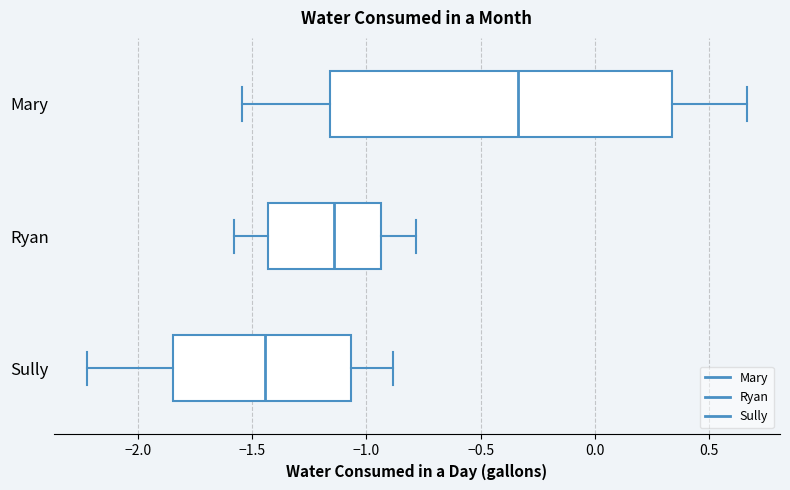

Reading bottom to top, transcribe this box plot: for each box, give where its median line is, the range the box spans, and where its two whiskers end, as read against the x-axis. The values are not printed on the chart, so give them approximately, as read against the axis.

Sully: median -1.45, box -1.85 to -1.05, whiskers -2.20 to -0.90
Ryan: median -1.15, box -1.45 to -0.95, whiskers -1.60 to -0.80
Mary: median -0.35, box -1.15 to 0.35, whiskers -1.55 to 0.65